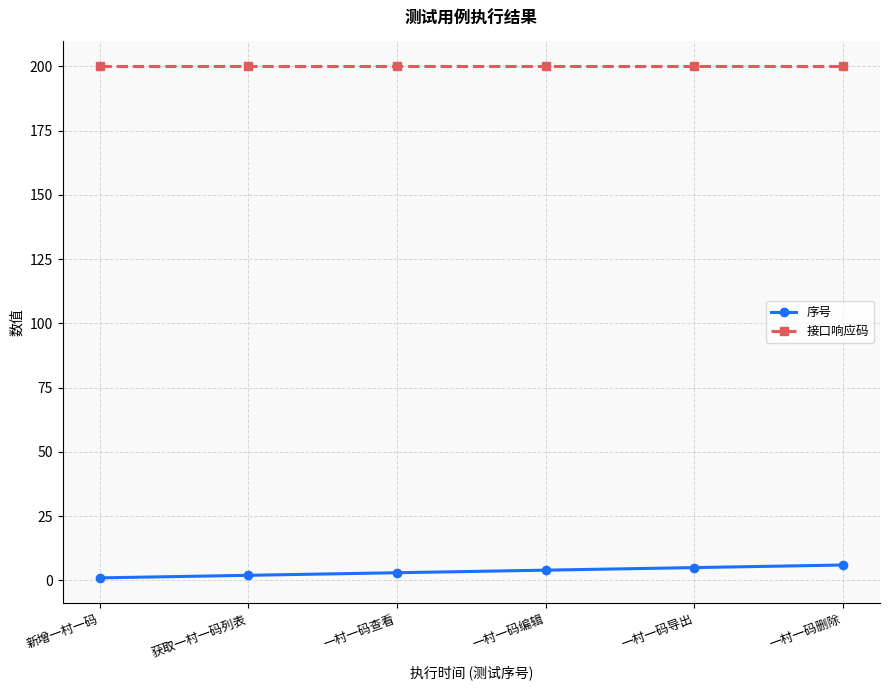

Which series has the largest total across all categories?

接口响应码